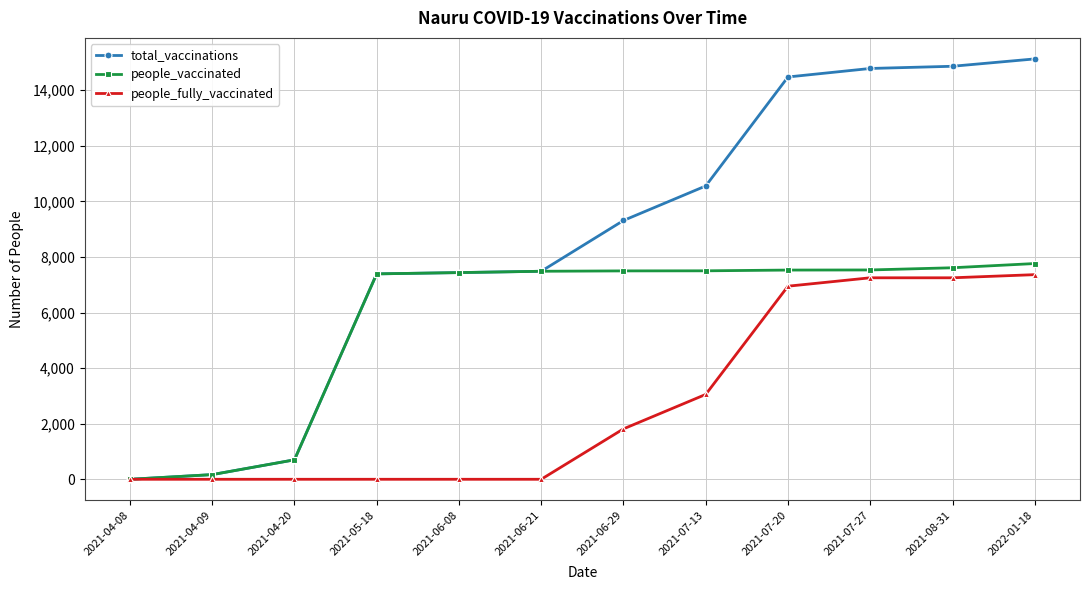

The value of people_fully_vaccinated at 2021-04-20 is -3877. True or false?

False